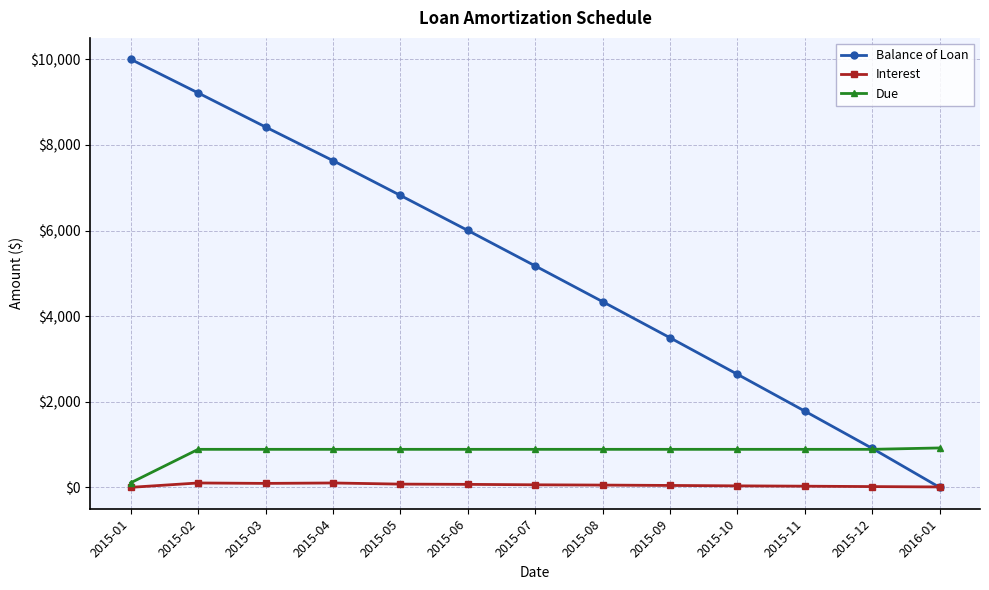

Is the value of Interest at 2015-06 greater than the value of Balance of Loan at 2015-04?

No